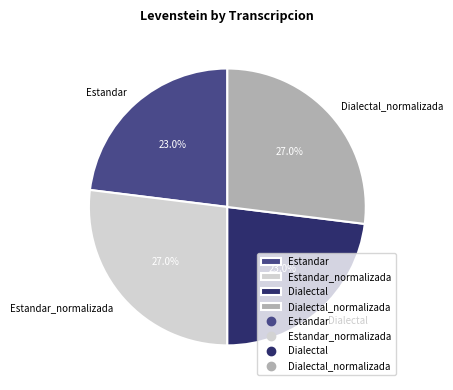

What percentage do Dialectal and Estandar_normalizada together represent?

50.0%